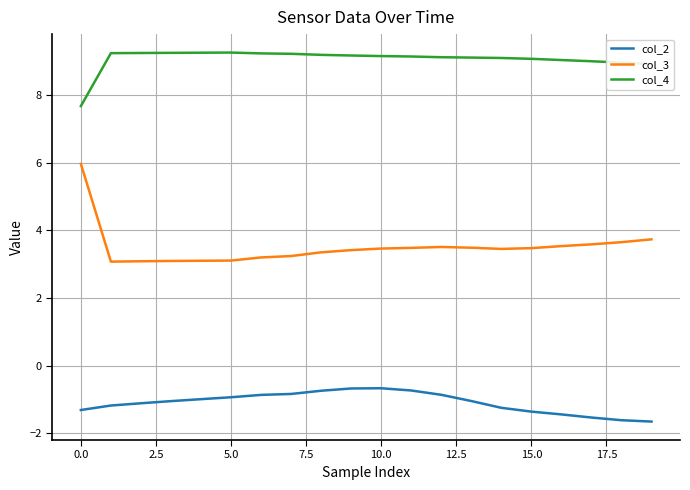

True or false: col_4 and col_2 cross at least once.

False